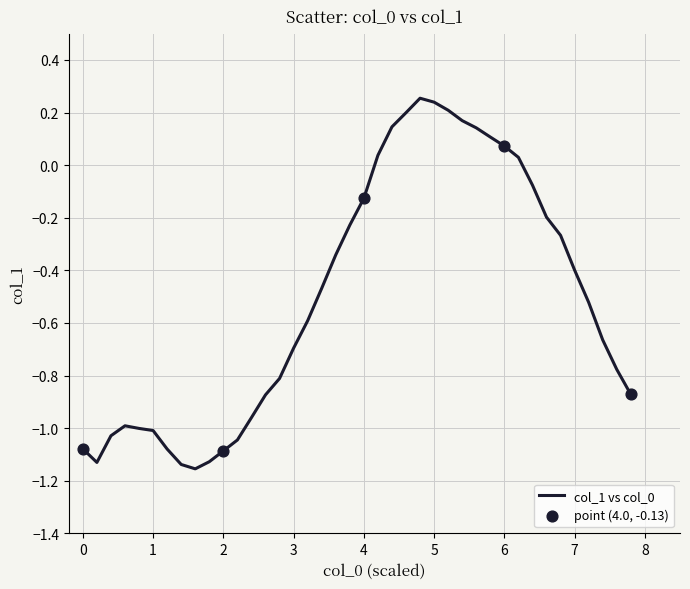

What is the difference between the maximum and minimum values?

1.4